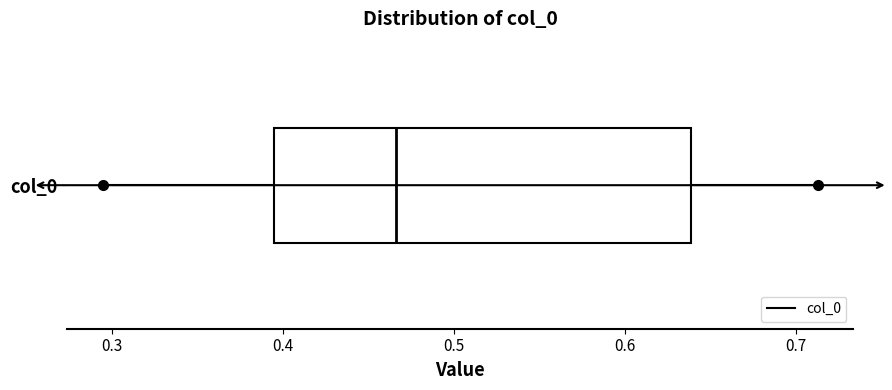

Where does the median line of the box for col_0 sit on the x-axis? The values are not printed on the chart, so give them approximately, as read against the axis.

0.47